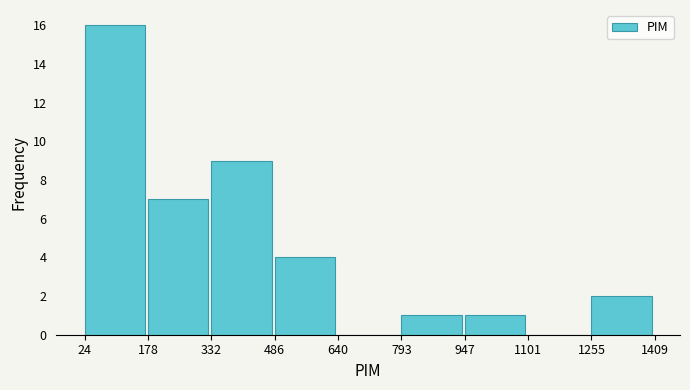

What is the height of the bar covering 178 to 332 on the x-axis? The values are not printed on the chart, so give them approximately, as read against the axis.

7